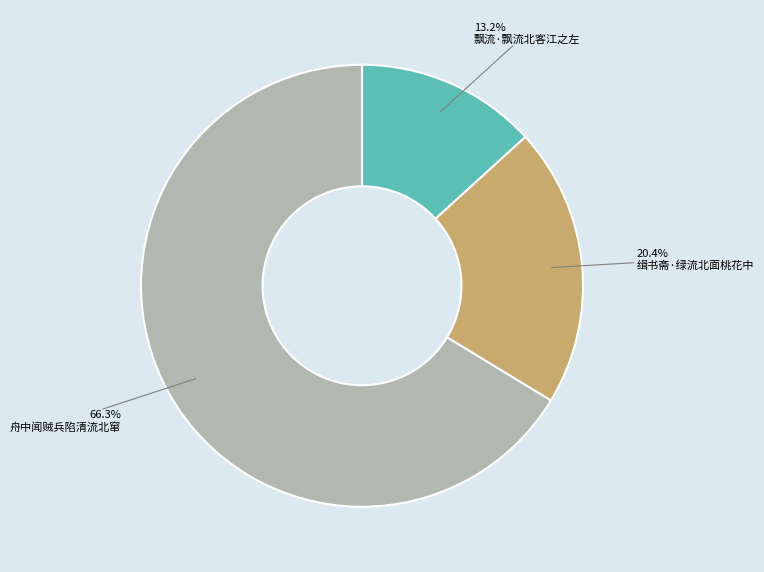

True or false: 舟中闻贼兵陷清流北窜 accounts for 73% of the total.

False